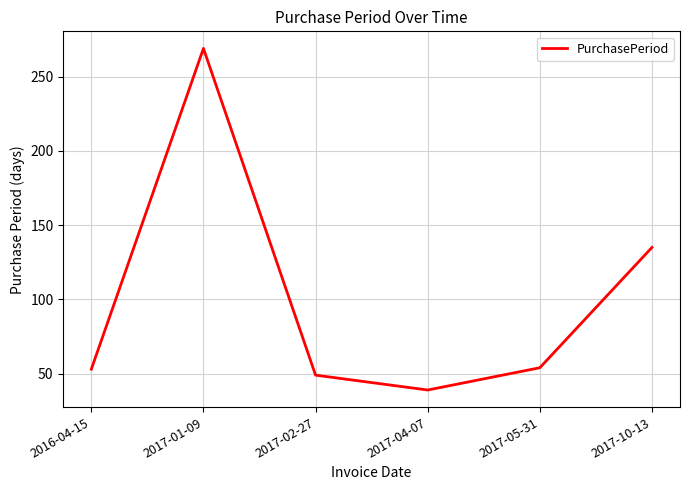

True or false: there are more than 2 points higher than both neighbors.

False